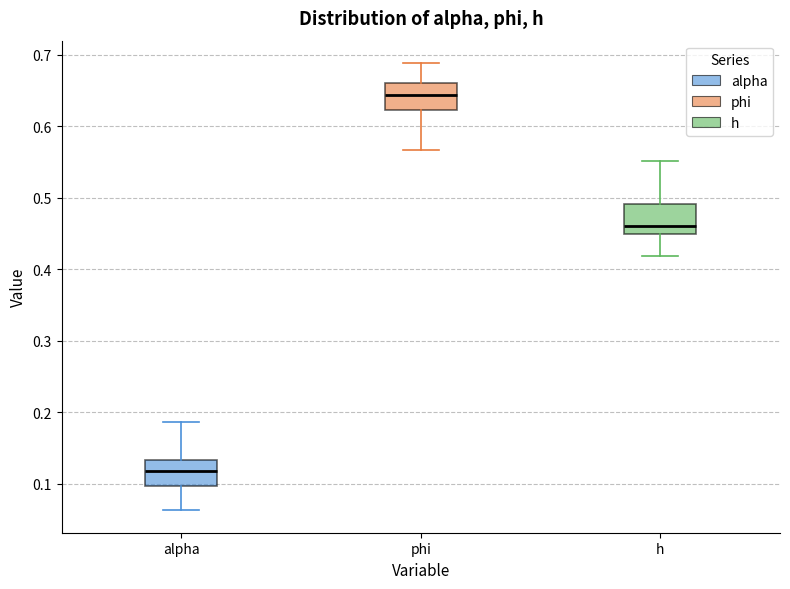

Which box has the lowest median line?

alpha